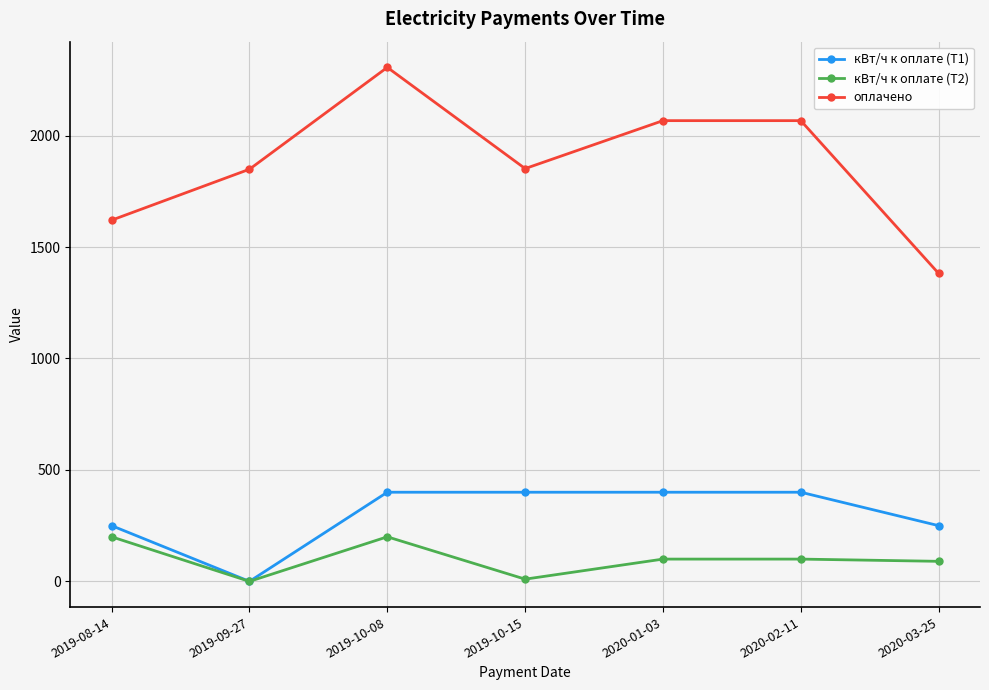

List the series in order of their peak value, lowest first.

кВт/ч к оплате (Т2), кВт/ч к оплате (Т1), оплачено